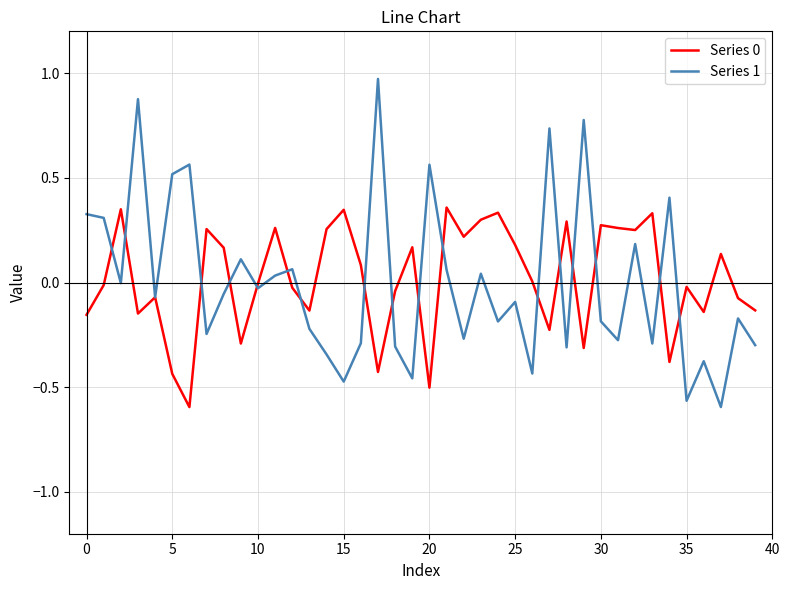

Which series has the widest spread of values?

Series 1